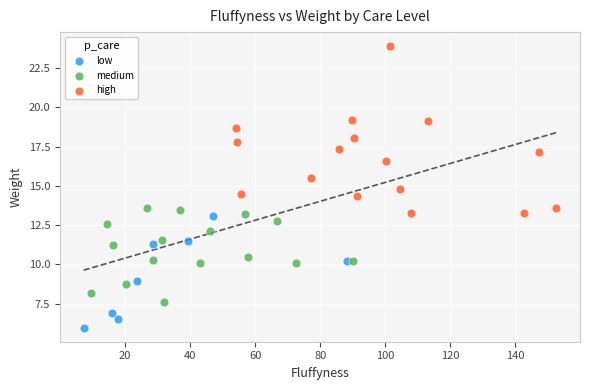

Which series reaches the minimum Y coordinate?

low